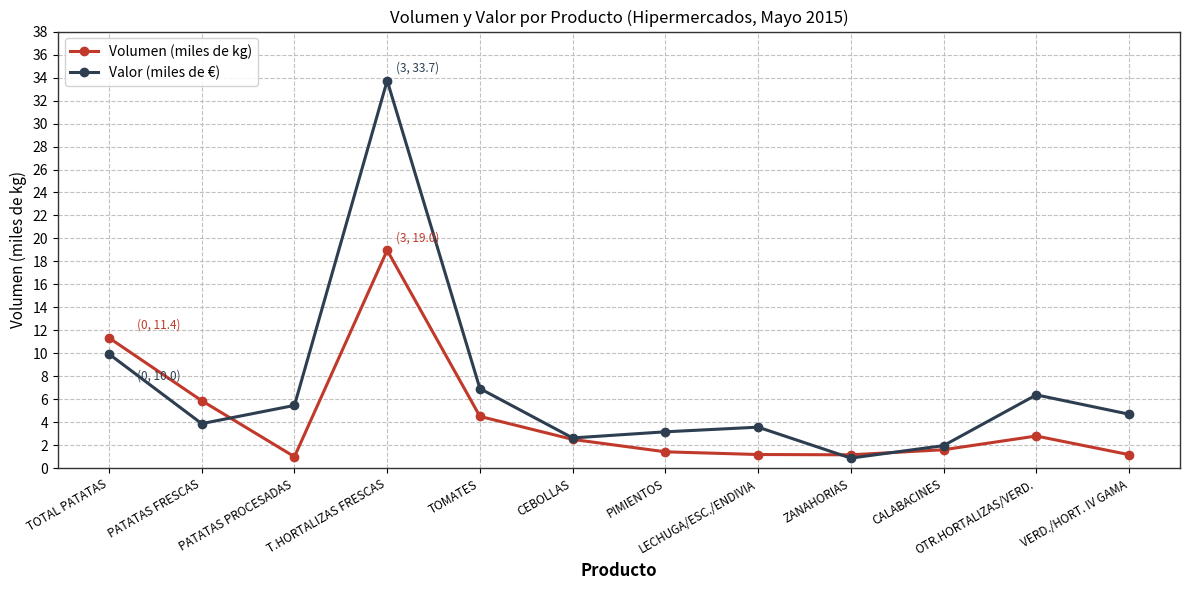

What is the total value across all series at VERD./HORT. IV GAMA?

5.9